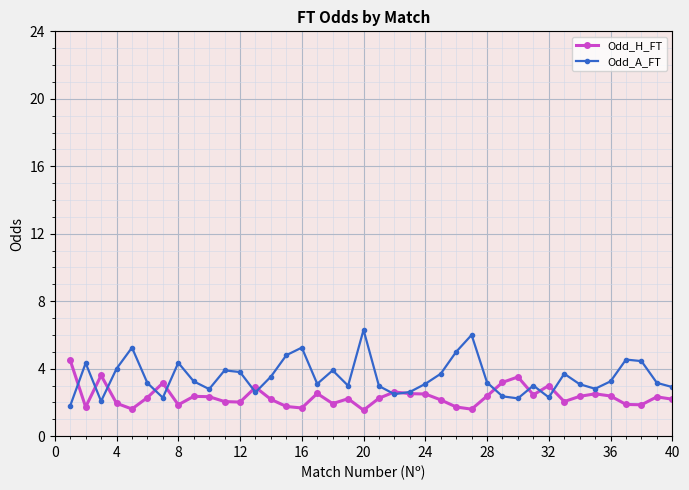

What is the value of the Odd_H_FT point at the 26th from the left?

1.7